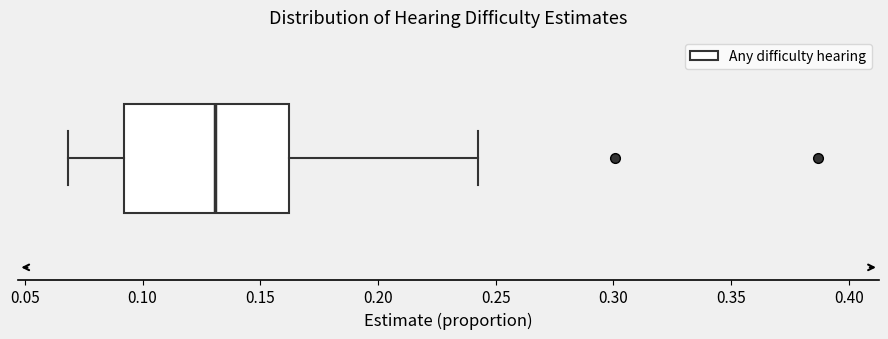

Where does the median line of the box sit on the x-axis? The values are not printed on the chart, so give them approximately, as read against the axis.

0.13